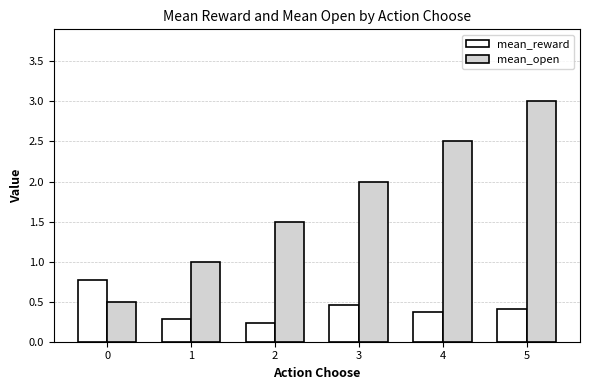

How many groups of bars are there?

6